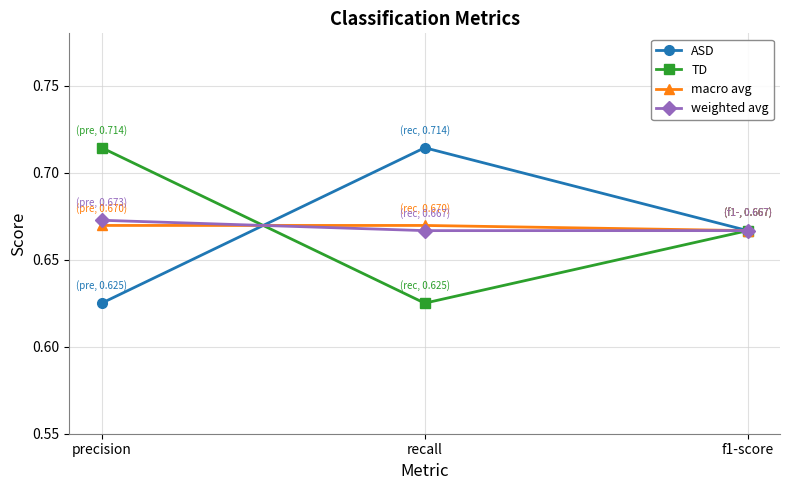

What is the label of the 1st point from the left?

precision